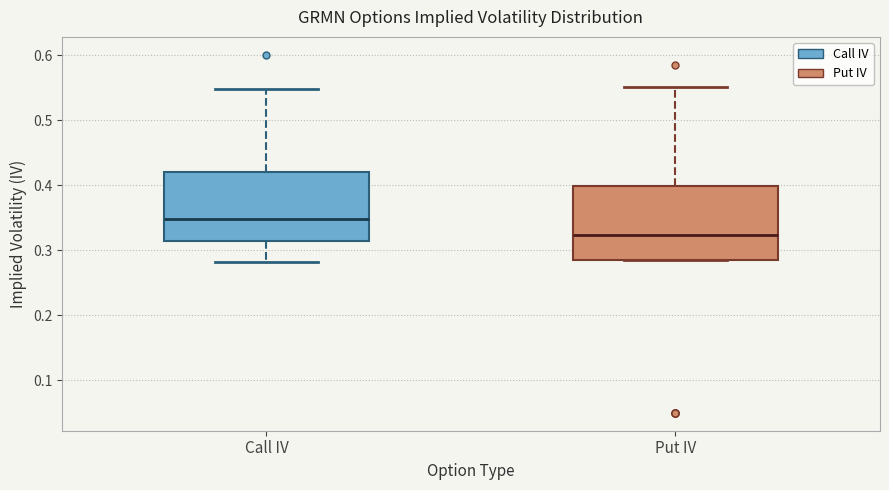

Reading left to right, transcribe this box plot: for each box, give where its median line is, the range the box spans, and where its two whiskers end, as read against the y-axis. The values are not printed on the chart, so give them approximately, as read against the axis.

Call IV: median 0.35, box 0.31 to 0.42, whiskers 0.28 to 0.55
Put IV: median 0.32, box 0.28 to 0.40, whiskers 0.28 to 0.55